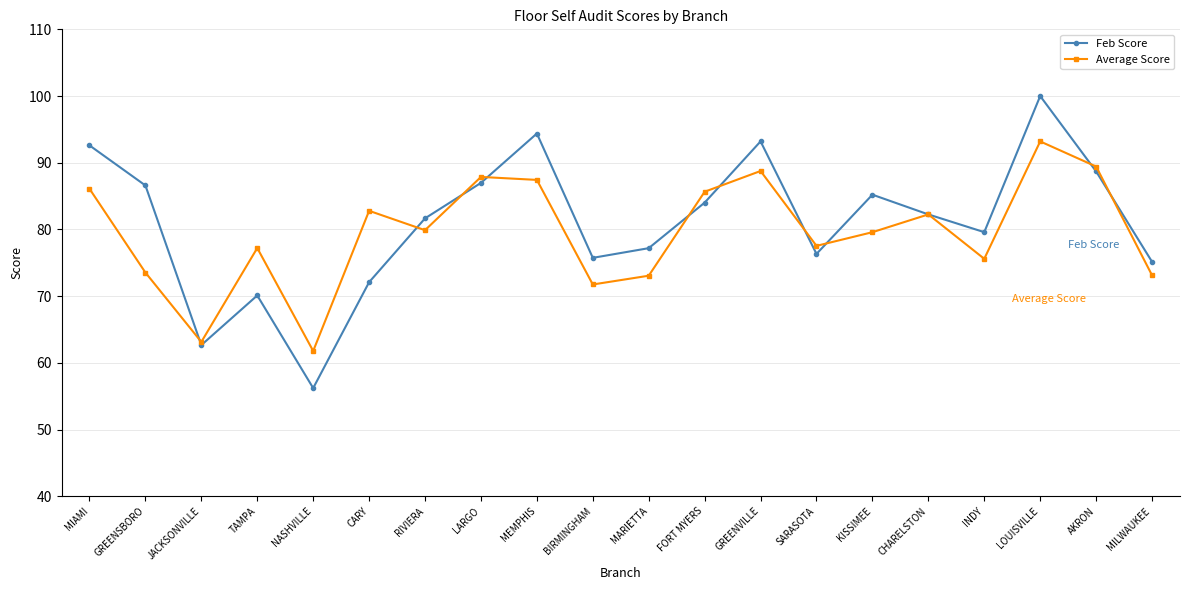

What value does the Average Score series have at KISSIMEE?

79.6